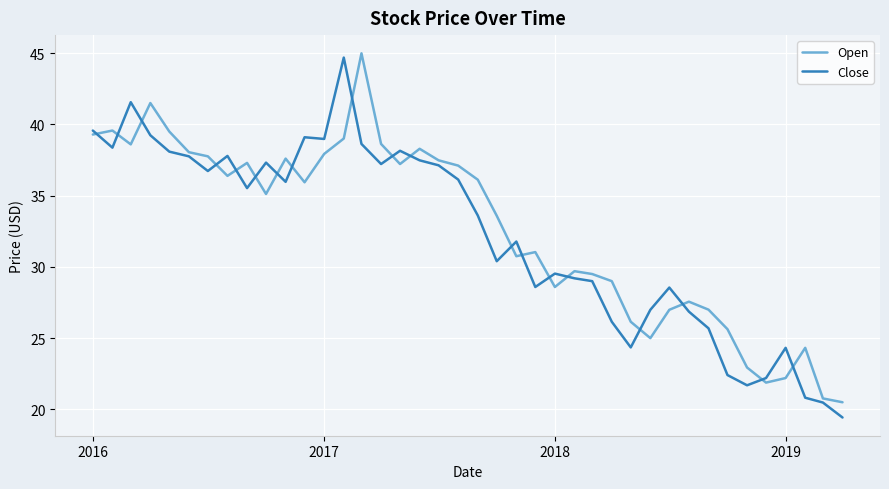

What is the smallest value displayed?

19.4